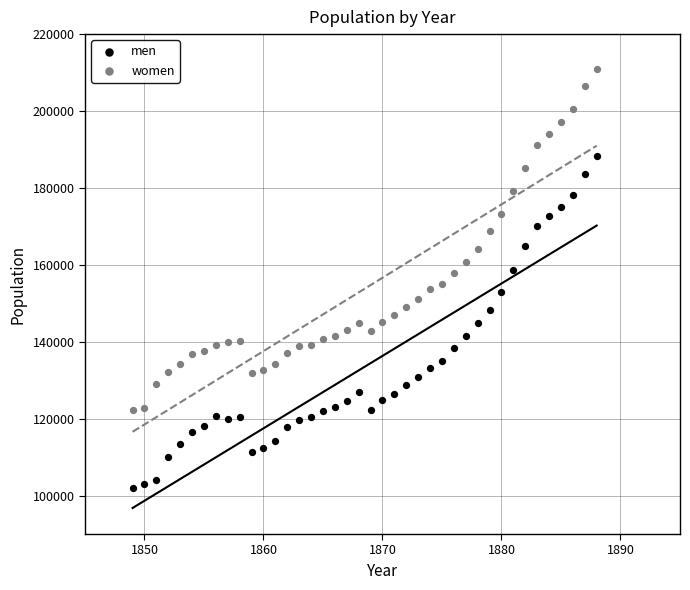

Across all data points, what is the range of X values (max minus min)?

39